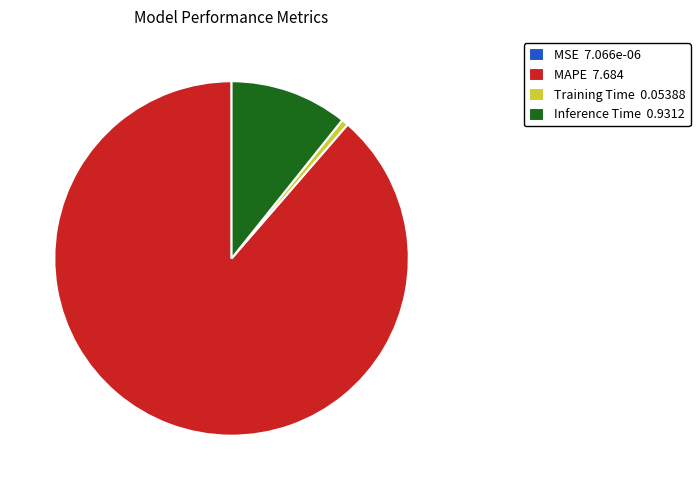

Which category accounts for the majority?

MAPE 7.684